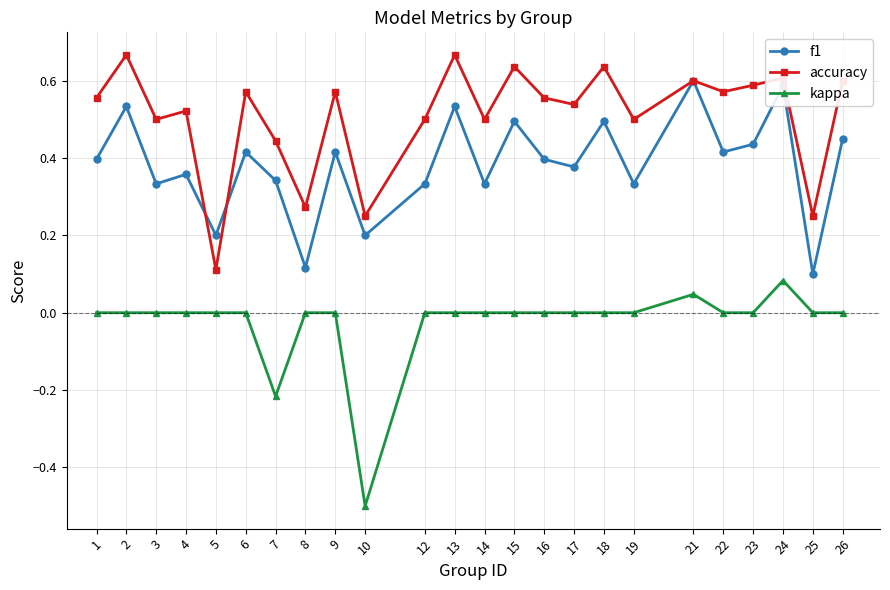

True or false: kappa and f1 intersect in this chart.

False